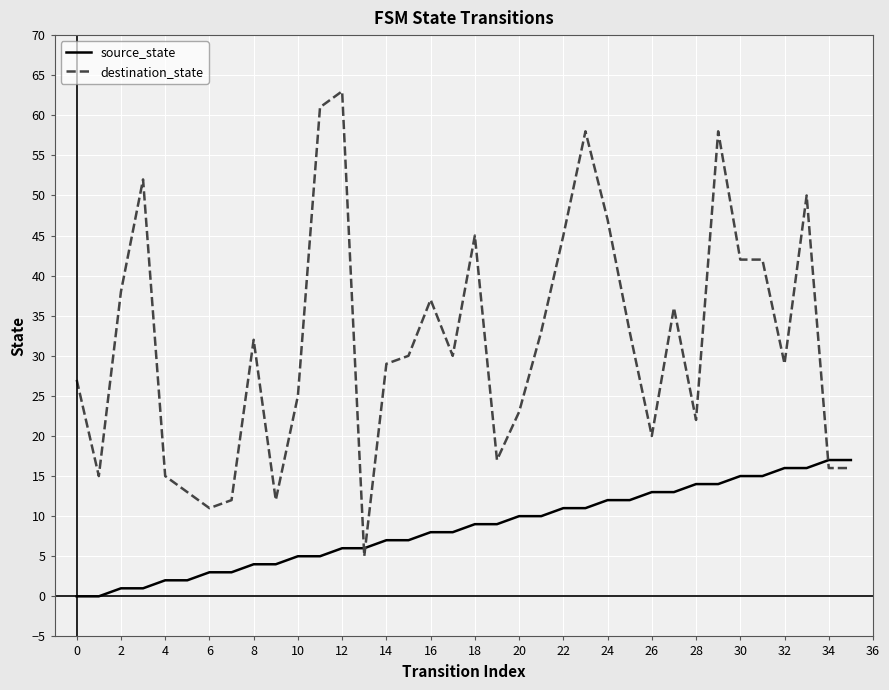

List the series in order of their peak value, lowest first.

source_state, destination_state